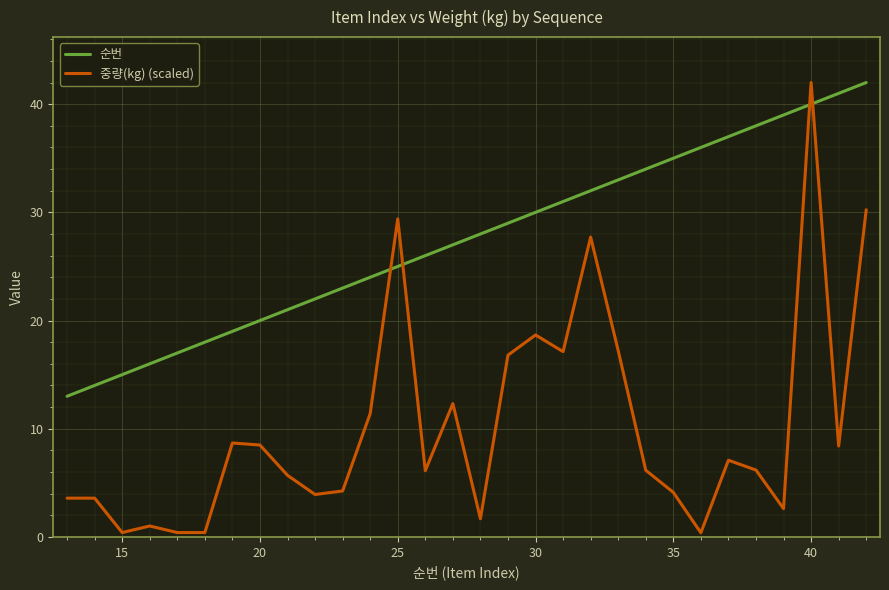

Which series has the largest total across all categories?

순번